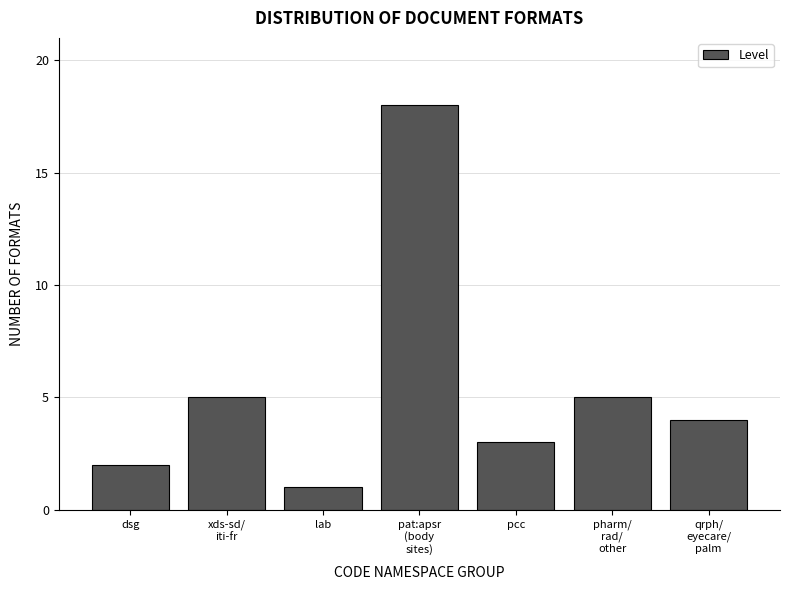

Reading right to left, what are all the values shown in this chart?

4	5	3	18	1	5	2